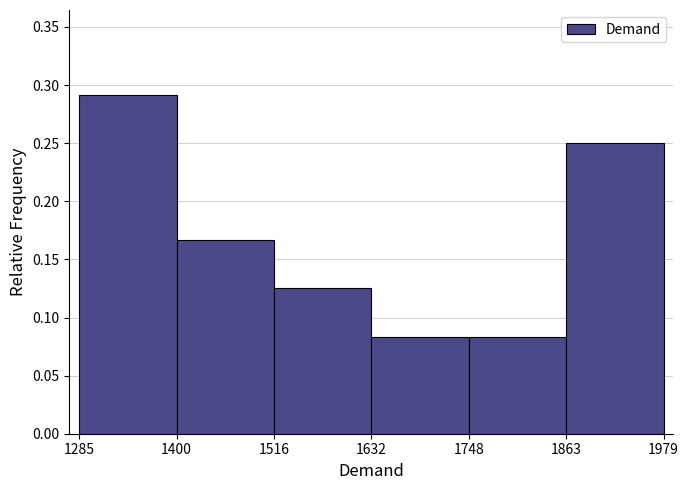

What is the height of the bar covering 1400 to 1516 on the x-axis? The values are not printed on the chart, so give them approximately, as read against the axis.

0.165